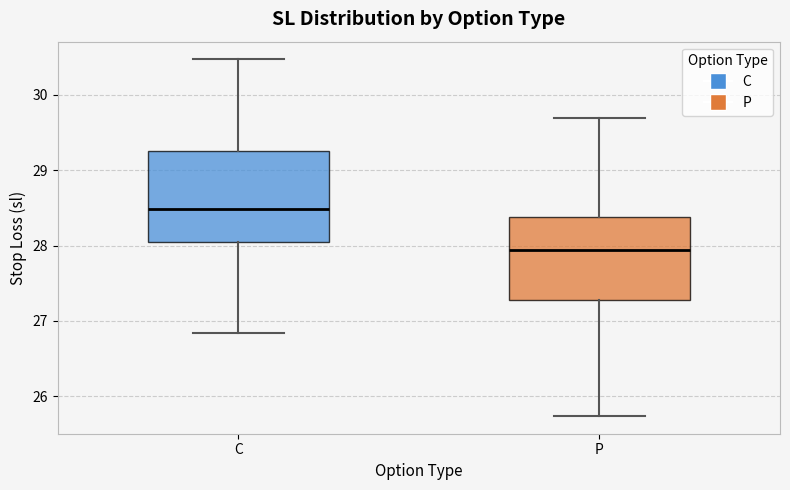

Reading left to right, read every box against the y-axis: the position of its median line, the range the box covers, and the ends of its whiskers. The values are not printed on the chart, so give them approximately, as read against the axis.

C: median 28.5, box 28.1 to 29.3, whiskers 26.8 to 30.5
P: median 27.9, box 27.3 to 28.4, whiskers 25.7 to 29.7